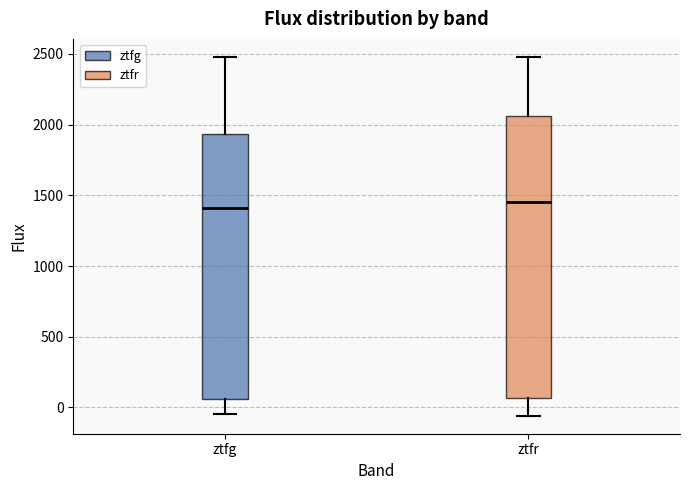

Reading left to right, read every box against the y-axis: the position of its median line, the range the box covers, and the ends of its whiskers. The values are not printed on the chart, so give them approximately, as read against the axis.

ztfg: median 1400, box 50 to 1950, whiskers -50 to 2500
ztfr: median 1450, box 50 to 2050, whiskers -50 to 2500